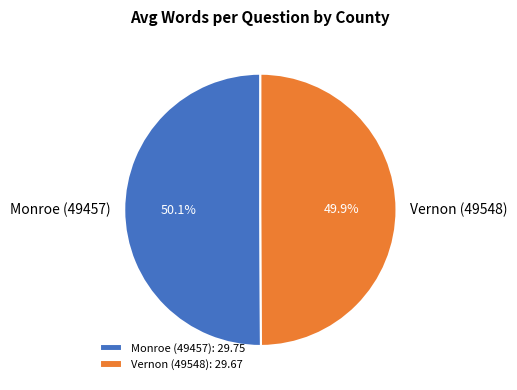

Is it true that Monroe (49457) is 50% of the pie?

True